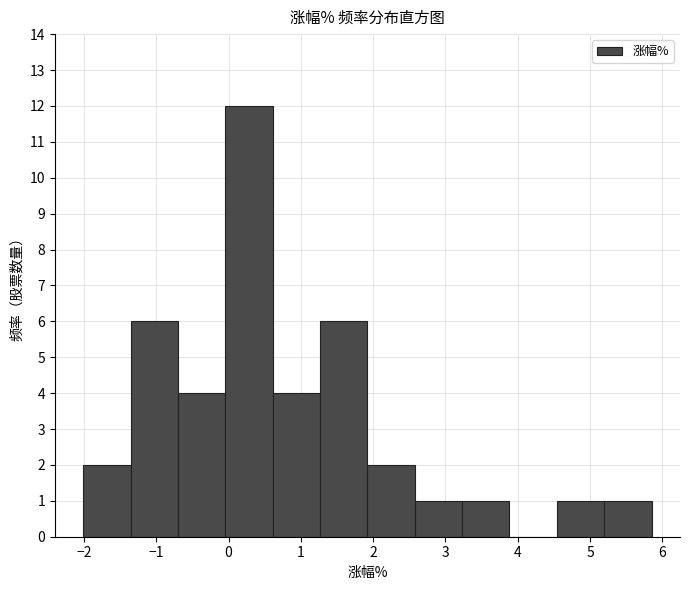

What is the height of the bar covering -1.4 to -0.7 on the x-axis? Neither the bar edges nor the heights are printed on the chart, so give them approximately, as read against the axes.

6